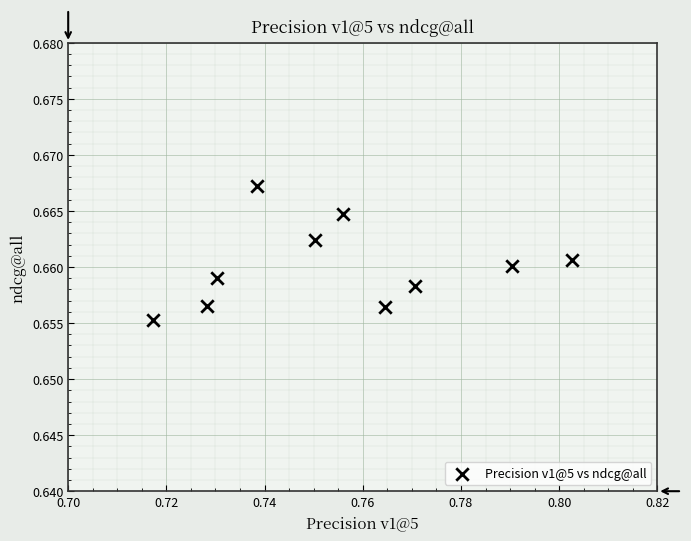

What is the average X value?

0.8